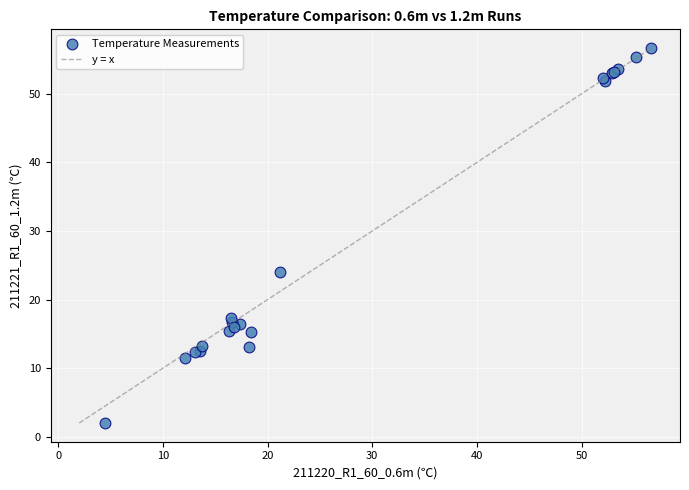

What Y value in the scatter plot is closest to 29?

24.0